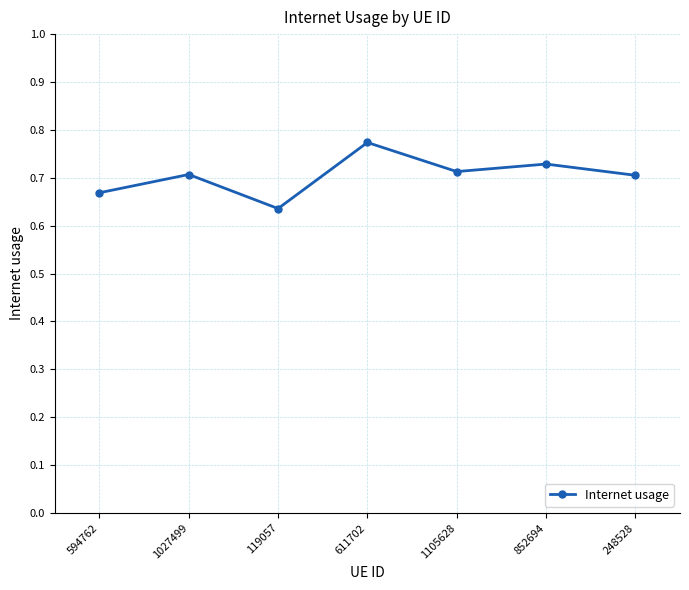

What is the sum of the values at 852694 and 248528?

1.4